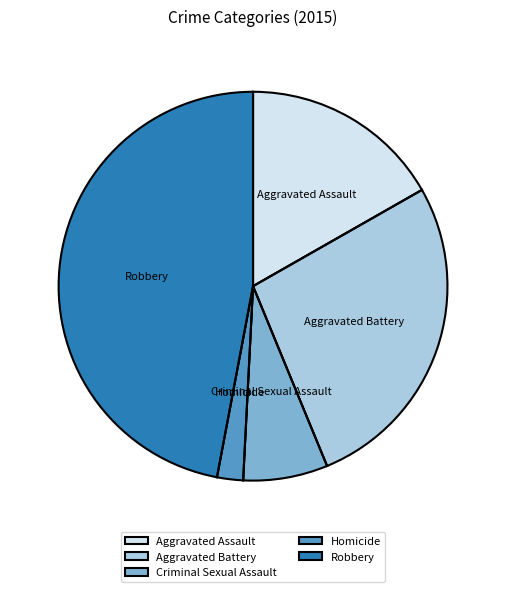

How many slices are in this pie chart?

5